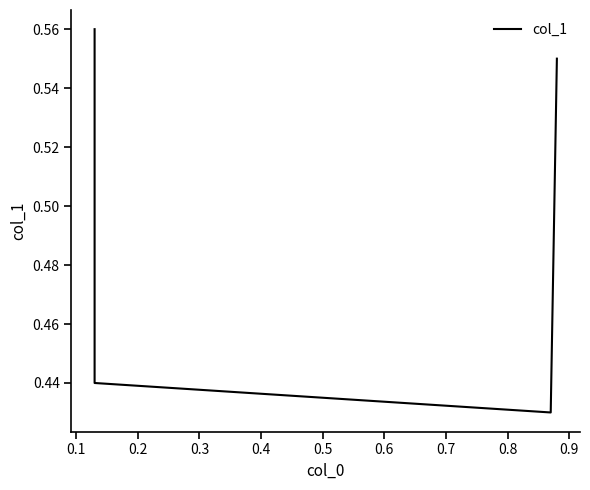

What is the average value?

0.5